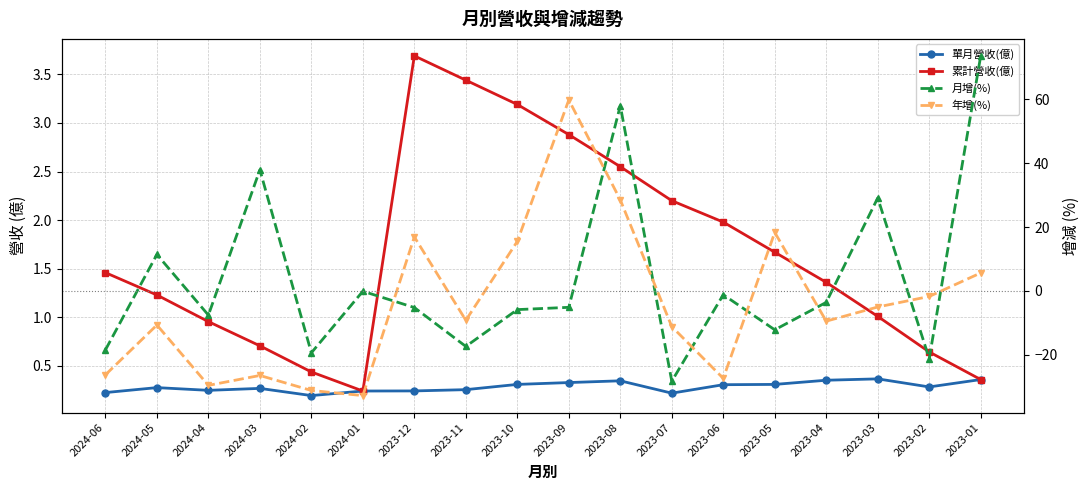

At which label is 單月營收(億) closest to 0?

2024-02